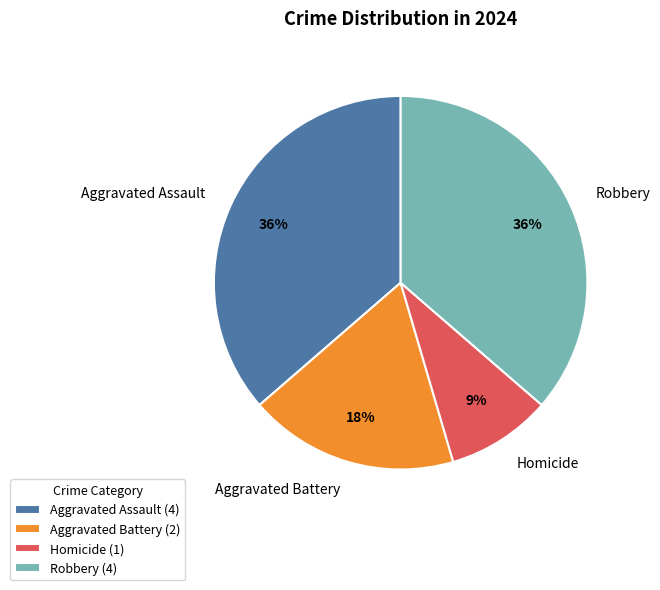

Is Homicide the majority of the pie?

No